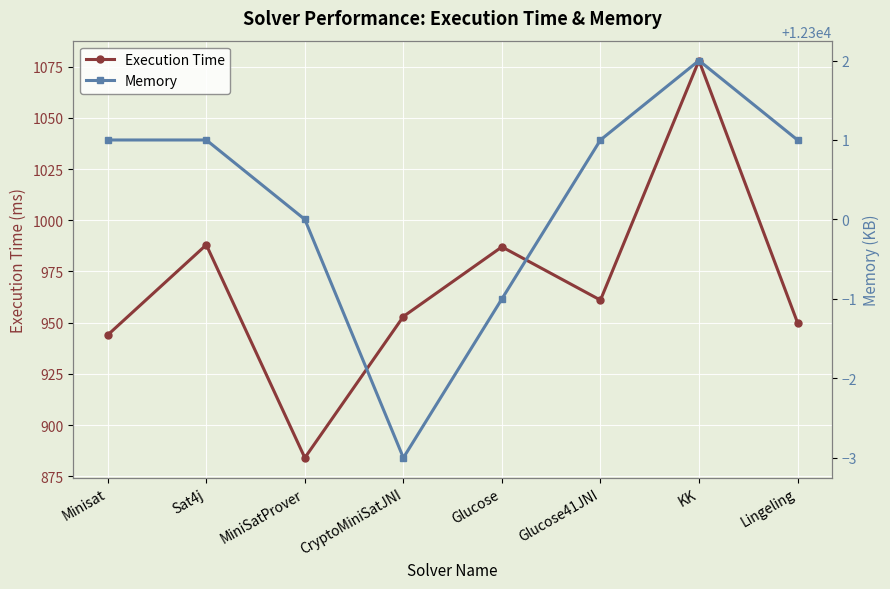

True or false: Memory and Execution Time intersect in this chart.

False